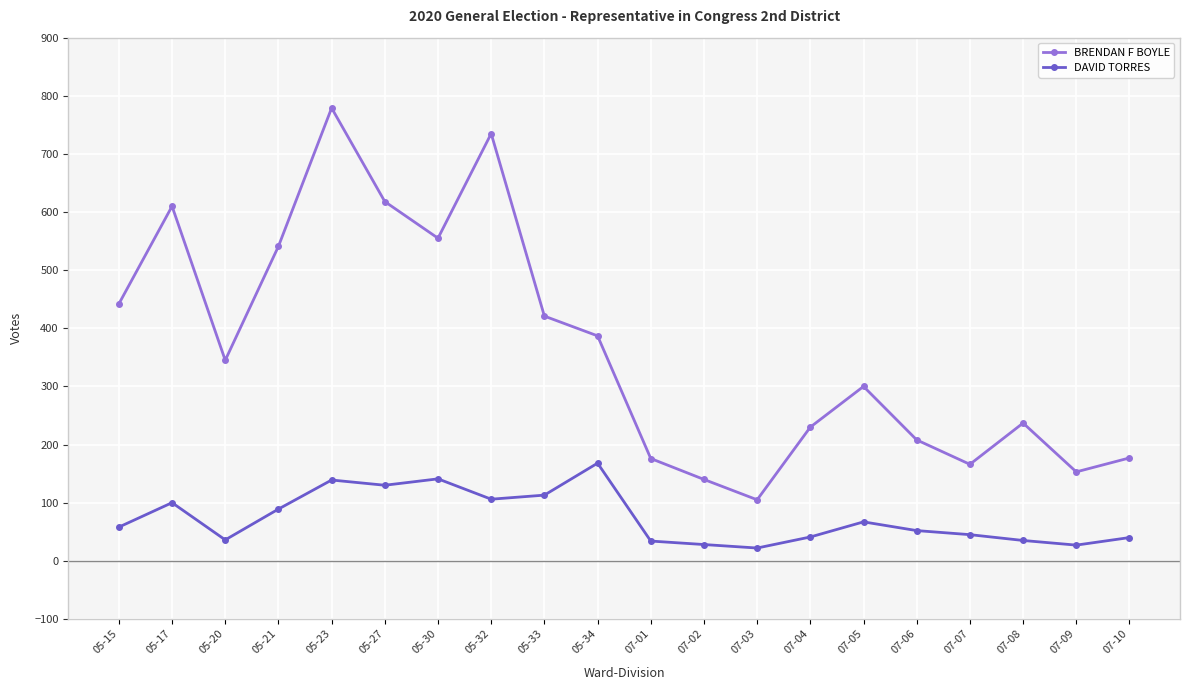

True or false: BRENDAN F BOYLE and DAVID TORRES intersect in this chart.

False